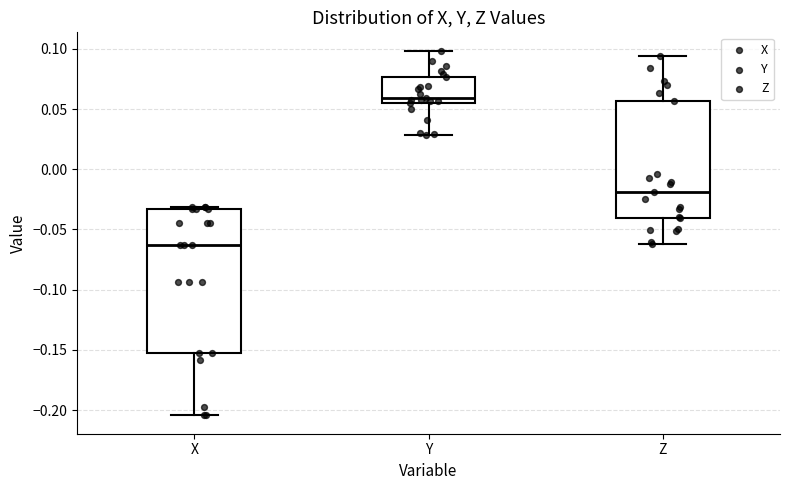

Reading left to right, transcribe this box plot: for each box, give where its median line is, the range the box spans, and where its two whiskers end, as read against the y-axis. The values are not printed on the chart, so give them approximately, as read against the axis.

X: median -0.065, box -0.155 to -0.035, whiskers -0.205 to -0.030
Y: median 0.060, box 0.055 to 0.075, whiskers 0.030 to 0.100
Z: median -0.020, box -0.040 to 0.055, whiskers -0.060 to 0.095